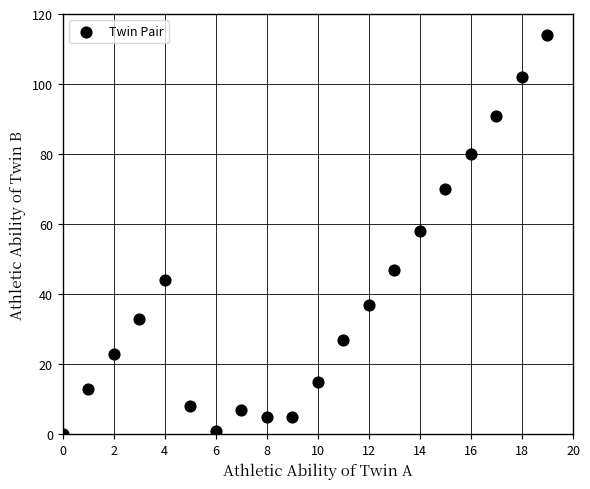

What is the range of Y values (max minus min)?

114